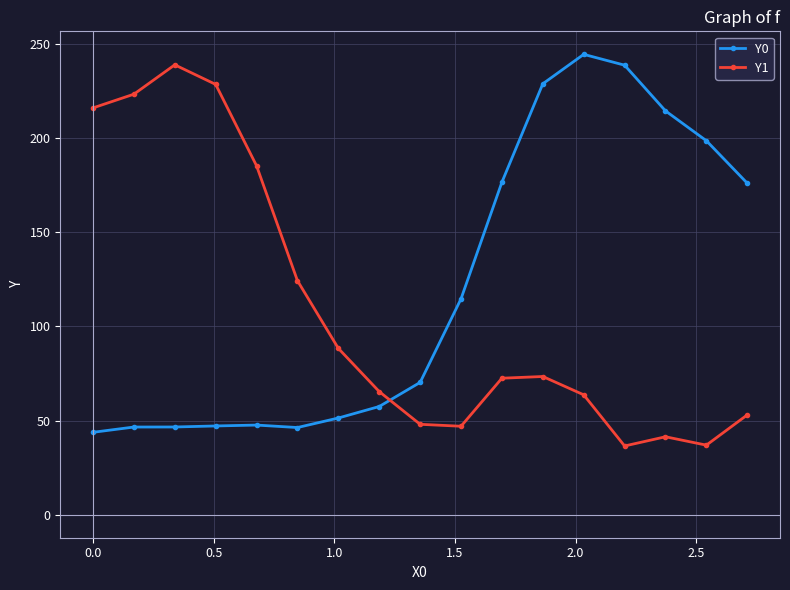

Count the number of categories in the chart.

17